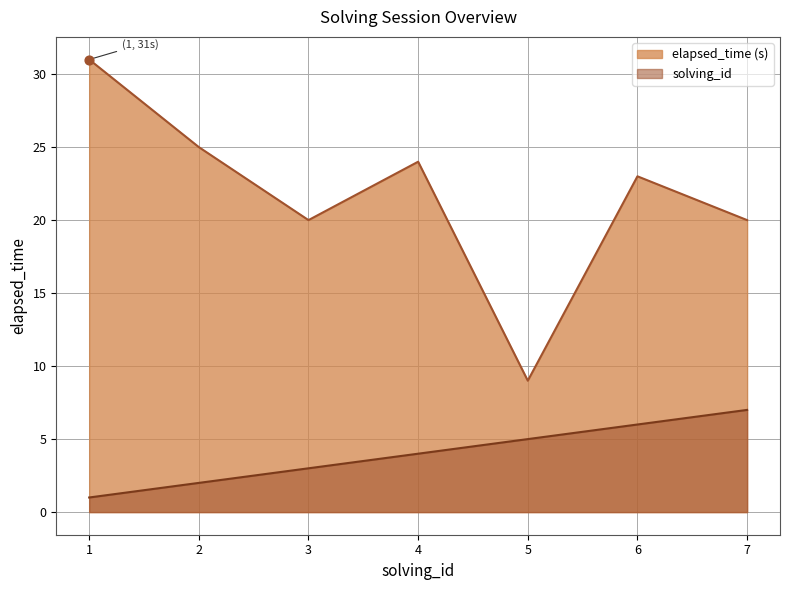

Which series contains the highest Y value?

elapsed_time